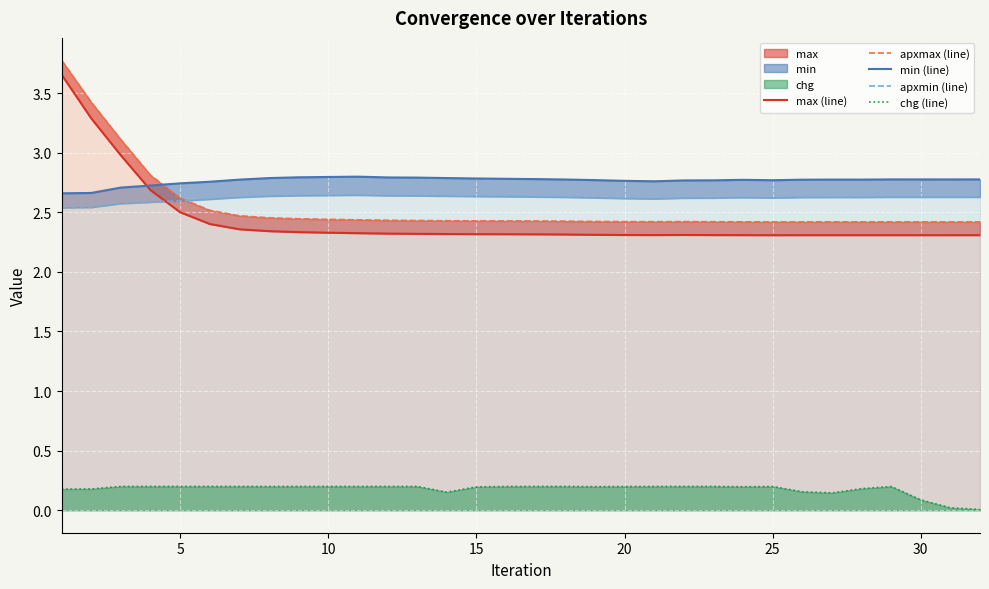

The value of max (line) at 26 is 3.5. True or false?

False